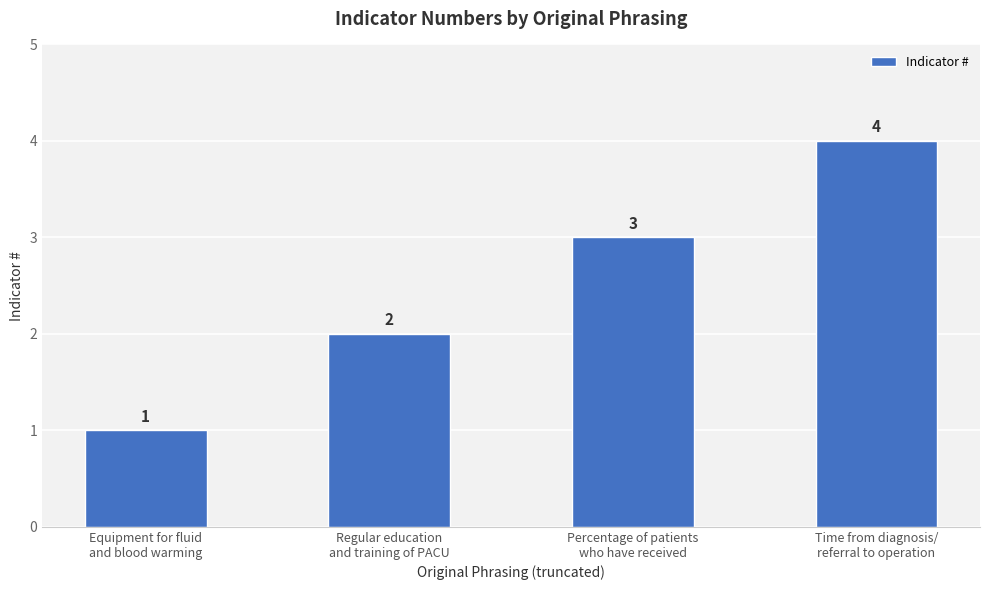

What is the minimum value shown in the chart?

1